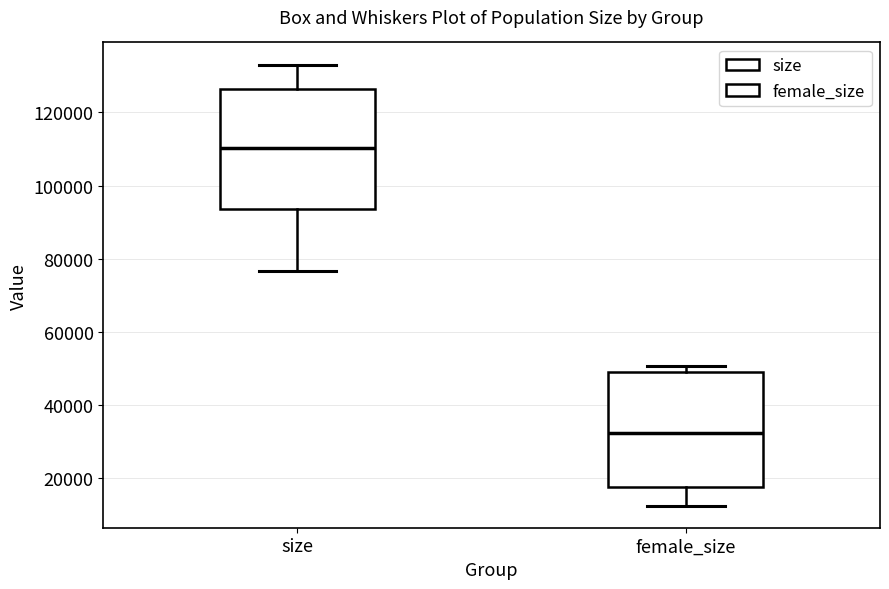

Reading left to right, read every box against the y-axis: the position of its median line, the range the box covers, and the ends of its whiskers. The values are not printed on the chart, so give them approximately, as read against the axis.

size: median 110000, box 94000 to 126000, whiskers 76000 to 134000
female_size: median 32000, box 18000 to 50000, whiskers 12000 to 50000 (just above the box's upper edge)